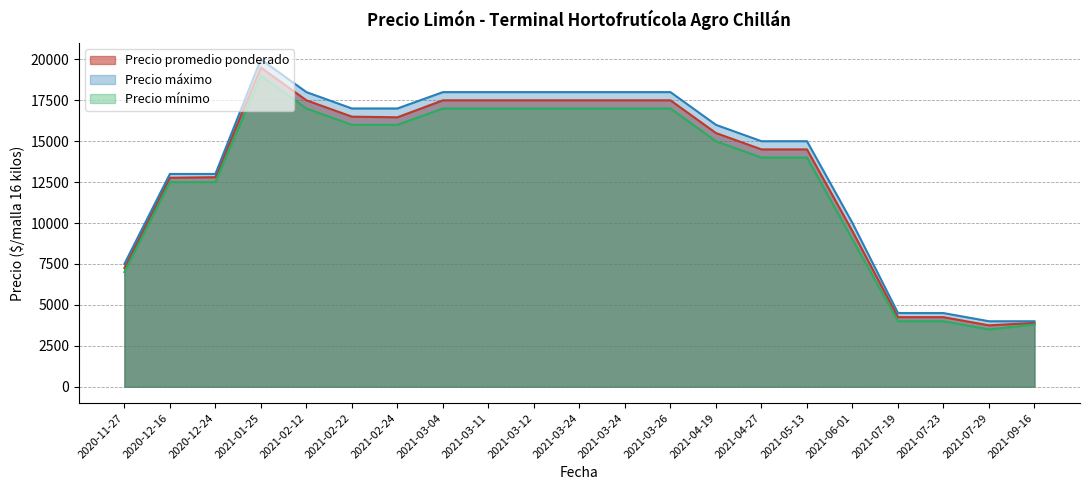

List the labels in order of Precio promedio ponderado value, smallest first.

2021-07-29, 2021-09-16, 2021-07-23, 2021-07-19, 2020-11-27, 2021-06-01, 2020-12-16, 2020-12-24, 2021-05-13, 2021-04-27, 2021-04-19, 2021-02-24, 2021-02-22, 2021-02-12, 2021-03-26, 2021-03-12, 2021-03-11, 2021-03-04, 2021-03-24, 2021-03-24, 2021-01-25